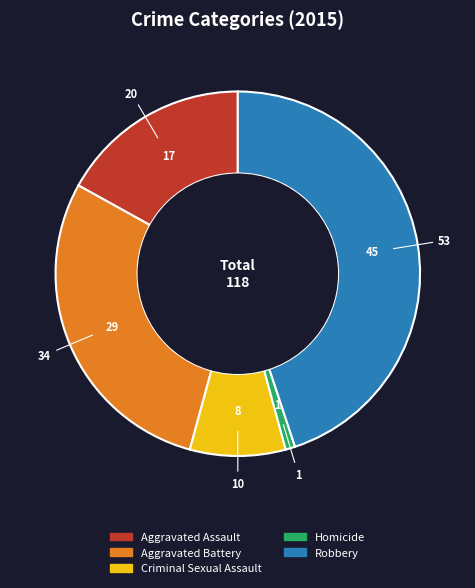

Do Aggravated Assault and Homicide together represent more than half of the pie?

No